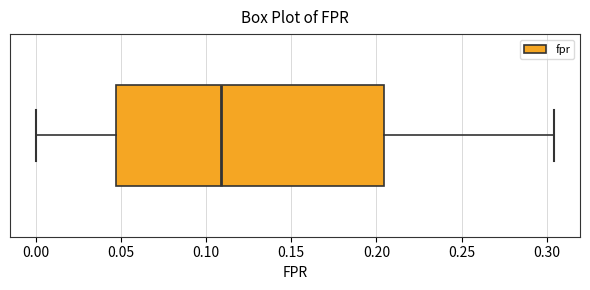

Read this box plot against the x-axis: the position of the median line, the range covered by the box, and the ends of both whiskers. The values are not printed on the chart, so give them approximately, as read against the axis.

median 0.110, box 0.045 to 0.205, whiskers 0.000 to 0.305